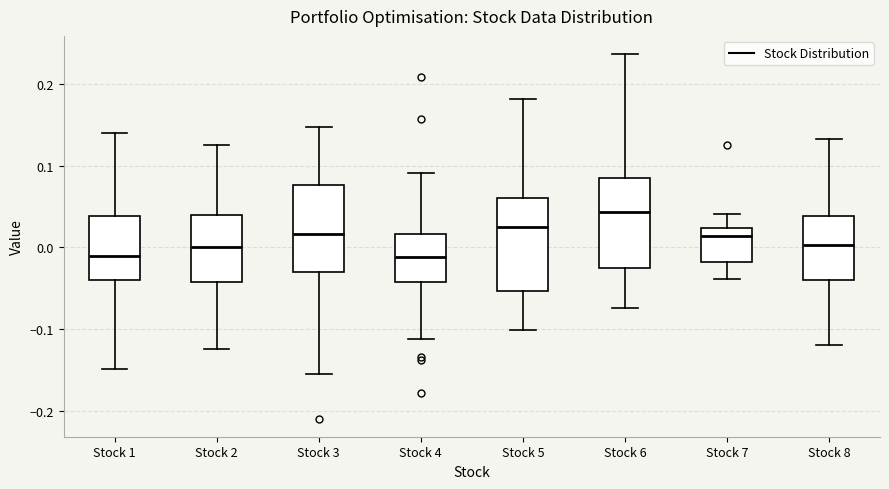

Reading left to right, transcribe this box plot: for each box, give where its median line is, the range the box spans, and where its two whiskers end, as read against the y-axis. The values are not printed on the chart, so give them approximately, as read against the axis.

Stock 1: median -0.01, box -0.04 to 0.04, whiskers -0.15 to 0.14
Stock 2: median 0.00, box -0.04 to 0.04, whiskers -0.12 to 0.13
Stock 3: median 0.02, box -0.03 to 0.08, whiskers -0.16 to 0.15
Stock 4: median -0.01, box -0.04 to 0.02, whiskers -0.11 to 0.09
Stock 5: median 0.02, box -0.05 to 0.06, whiskers -0.10 to 0.18
Stock 6: median 0.04, box -0.03 to 0.08, whiskers -0.08 to 0.24
Stock 7: median 0.01, box -0.02 to 0.02, whiskers -0.04 to 0.04
Stock 8: median 0.00, box -0.04 to 0.04, whiskers -0.12 to 0.13